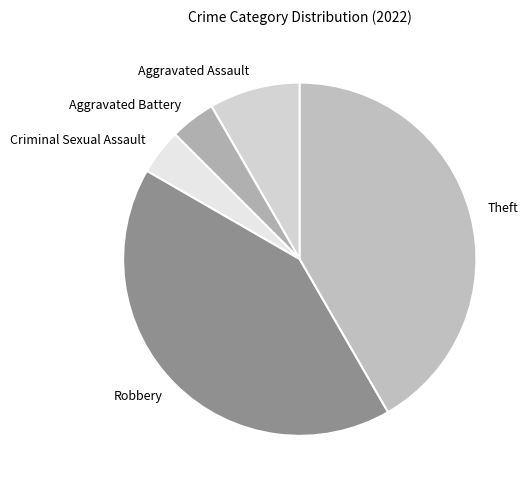

Does Criminal Sexual Assault account for over 50% of the chart?

No